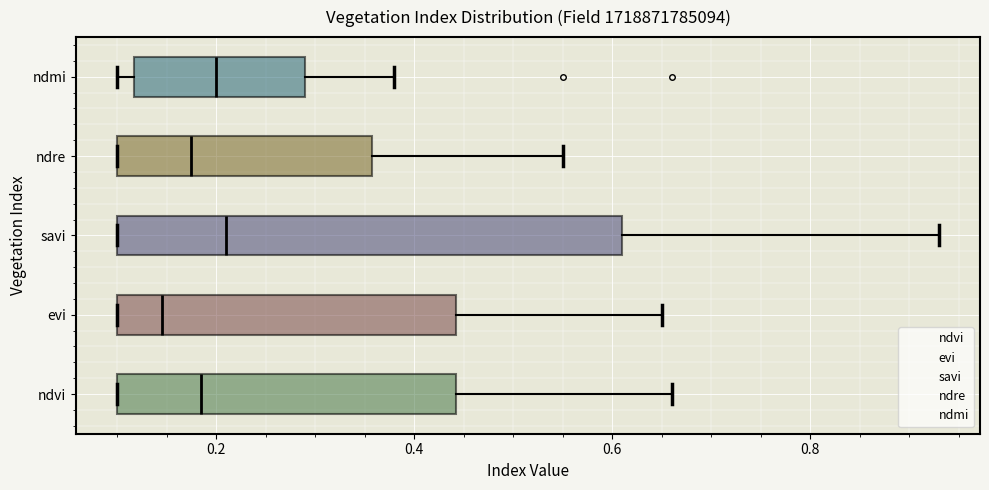

Reading bottom to top, transcribe this box plot: for each box, give where its median line is, the range the box spans, and where its two whiskers end, as read against the x-axis. The values are not printed on the chart, so give them approximately, as read against the axis.

ndvi: median 0.18, box 0.10 to 0.44, whiskers 0.10 to 0.66
evi: median 0.14, box 0.10 to 0.44, whiskers 0.10 to 0.66
savi: median 0.22, box 0.10 to 0.62, whiskers 0.10 to 0.94
ndre: median 0.18, box 0.10 to 0.36, whiskers 0.10 to 0.56
ndmi: median 0.20, box 0.12 to 0.30, whiskers 0.10 to 0.38